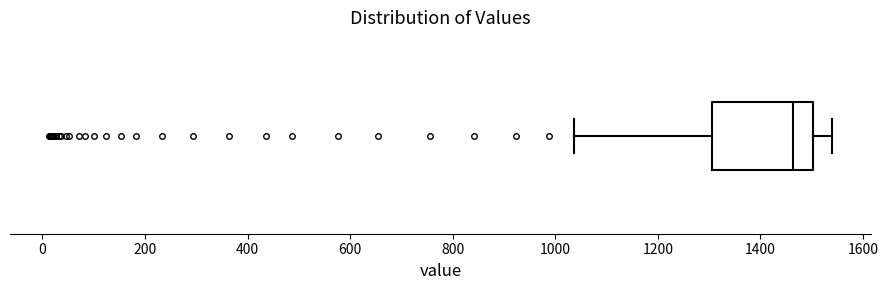

Read this box plot against the x-axis: the position of the median line, the range covered by the box, and the ends of both whiskers. The values are not printed on the chart, so give them approximately, as read against the axis.

median 1460, box 1300 to 1500, whiskers 1040 to 1540